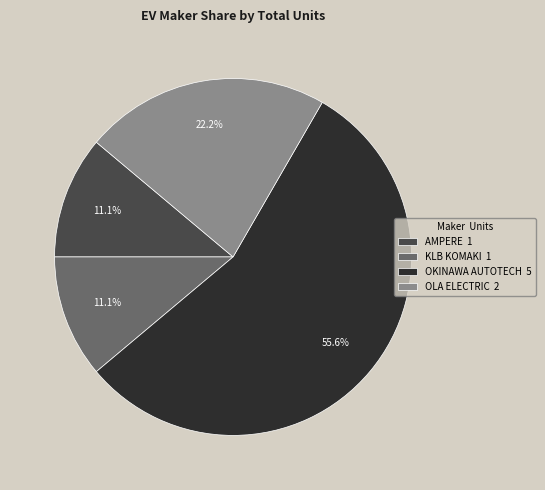

To the nearest percent, what is the difference between the largest and smallest slice percentages?

44%